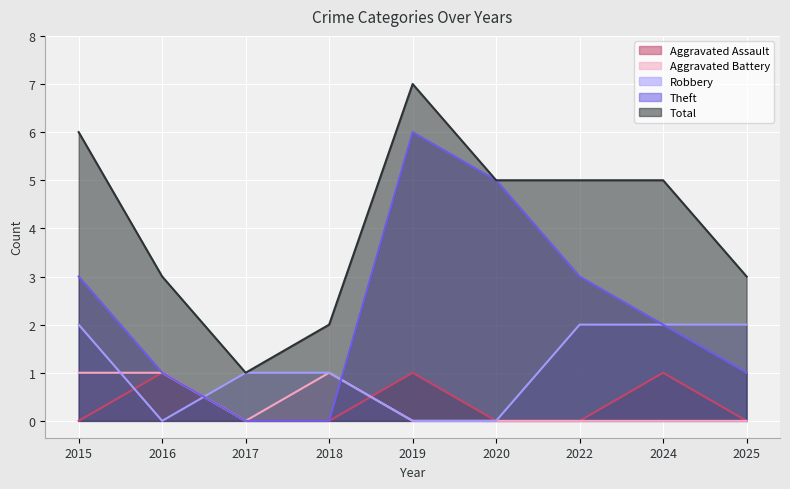

Which category has the highest value across all series?

2019